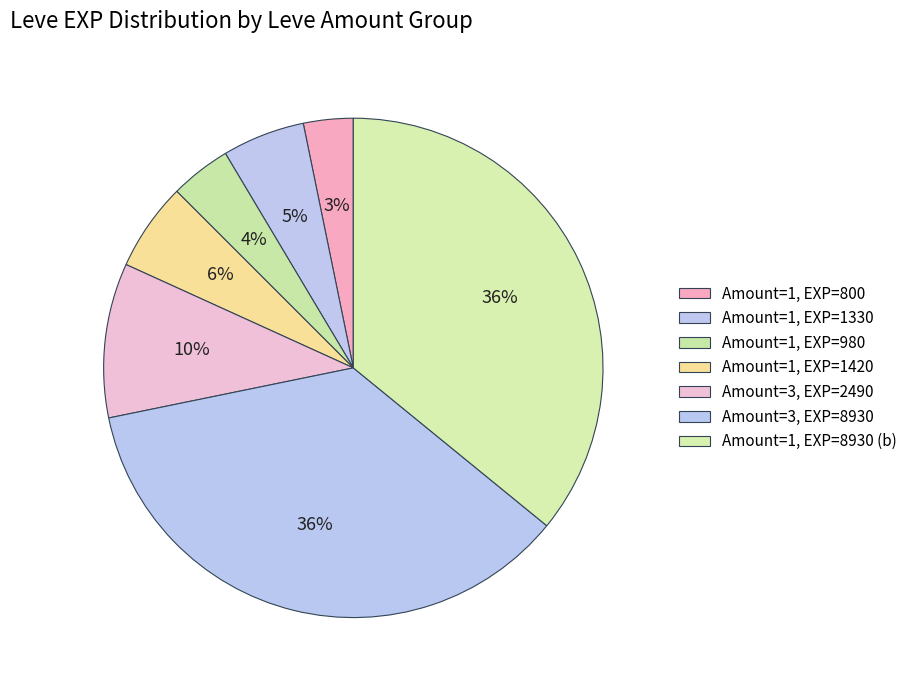

Count the number of slices in the pie.

7